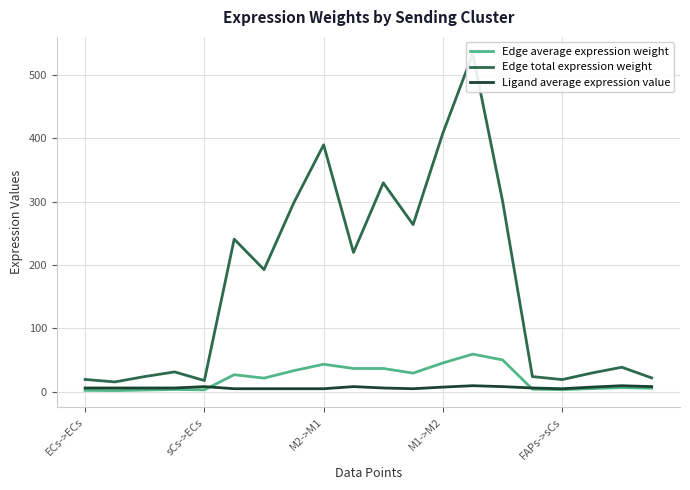

The Edge total expression weight series shows 329.9 at 10. True or false?

True